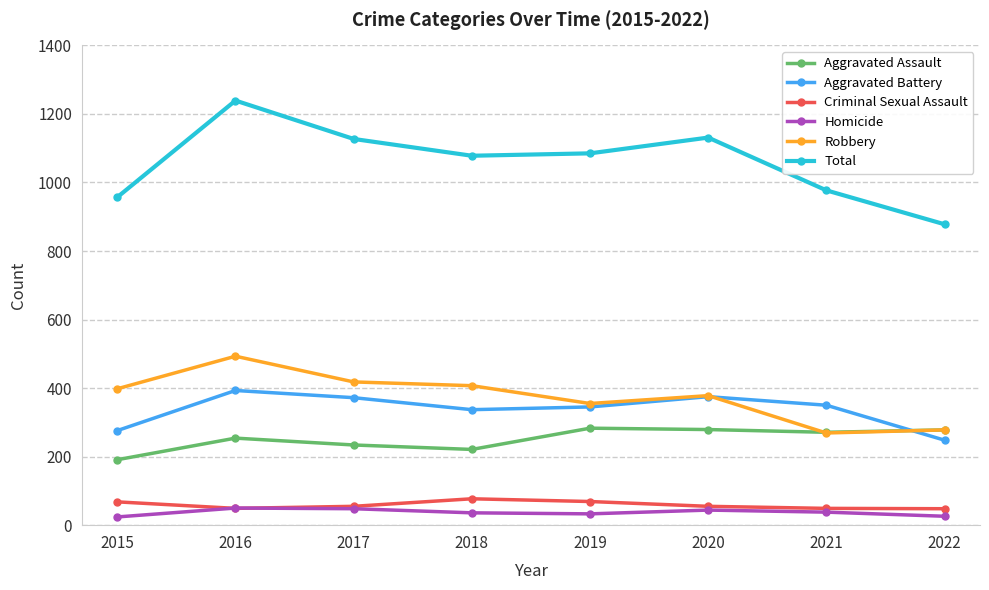

What are all the series names shown in the legend?

Aggravated Assault, Aggravated Battery, Criminal Sexual Assault, Homicide, Robbery, Total